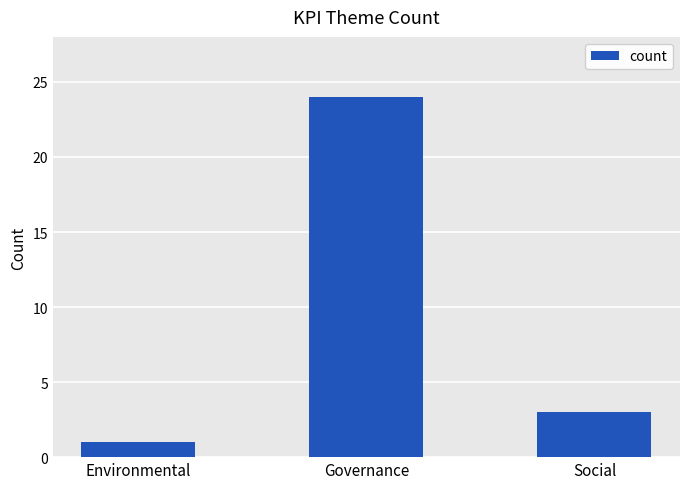

What is the average value?

9